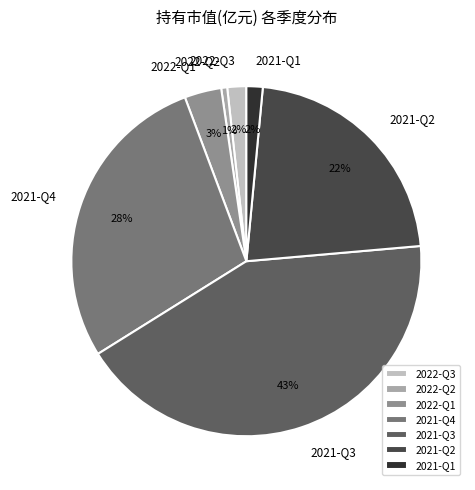

To the nearest percent, what is the combined percentage of 2022-Q3 and 2022-Q1?

5%